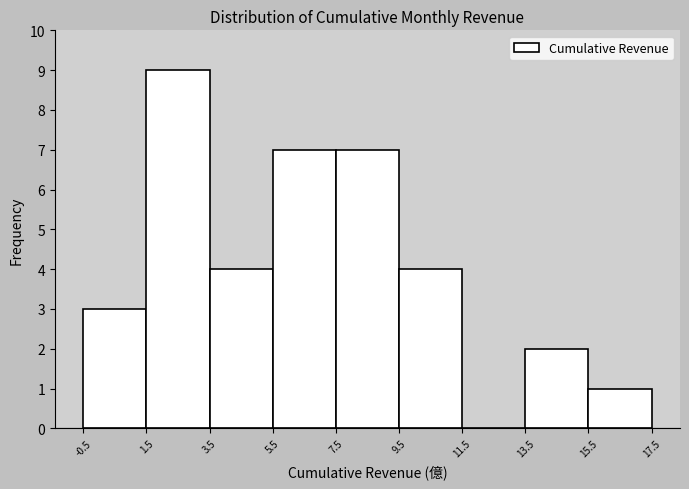

Reading left to right, transcribe this chart: for each bar, give the range it covers on the x-axis and its height. The values are not printed on the chart, so give them approximately, as read against the axis.

-0.5 to 1.5: 3
1.5 to 3.5: 9
3.5 to 5.5: 4
5.5 to 7.5: 7
7.5 to 9.5: 7
9.5 to 11.5: 4
11.5 to 13.5: 0
13.5 to 15.5: 2
15.5 to 17.5: 1